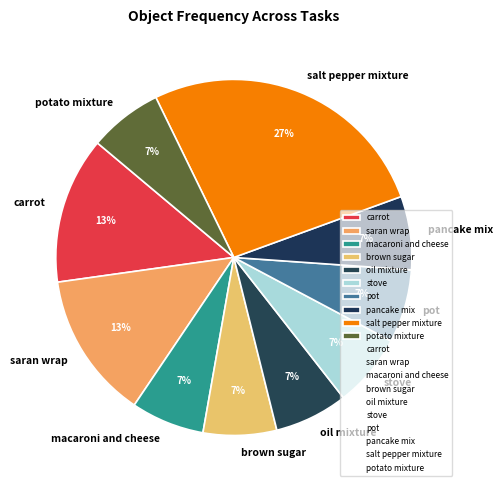

To the nearest percent, what is the average slice percentage?

10%